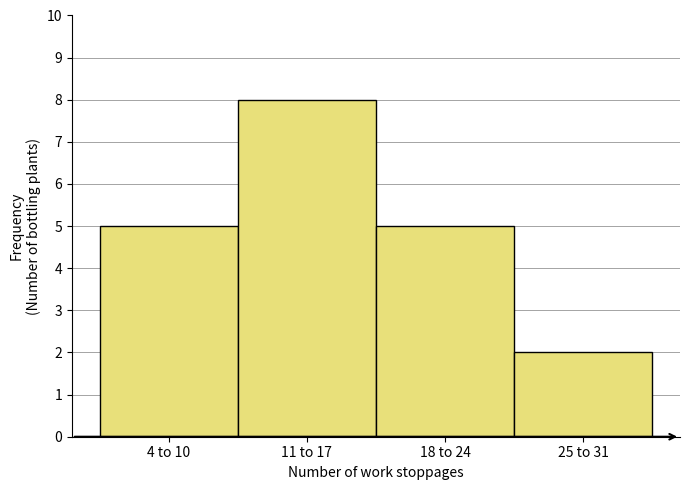

Reading left to right, extract all data points from this chart.

5	8	5	2